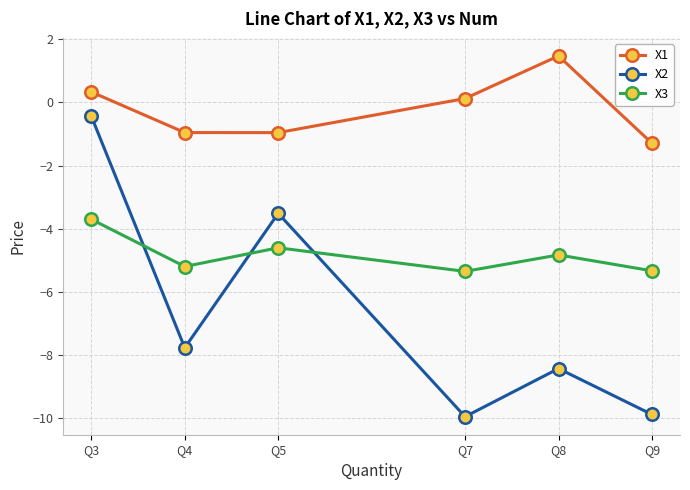

Which series has the largest total across all categories?

X1